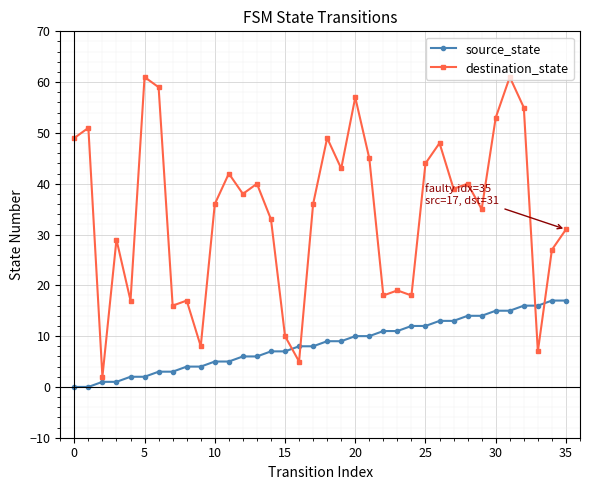

List the series in order of their overall mean, lowest first.

source_state, destination_state